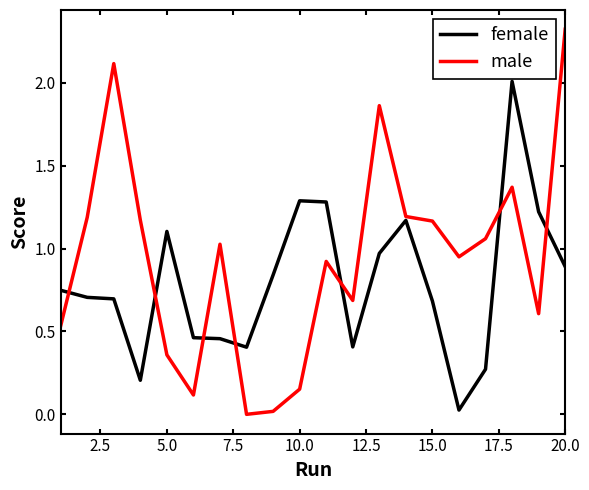

How many lines are shown in the chart?

2